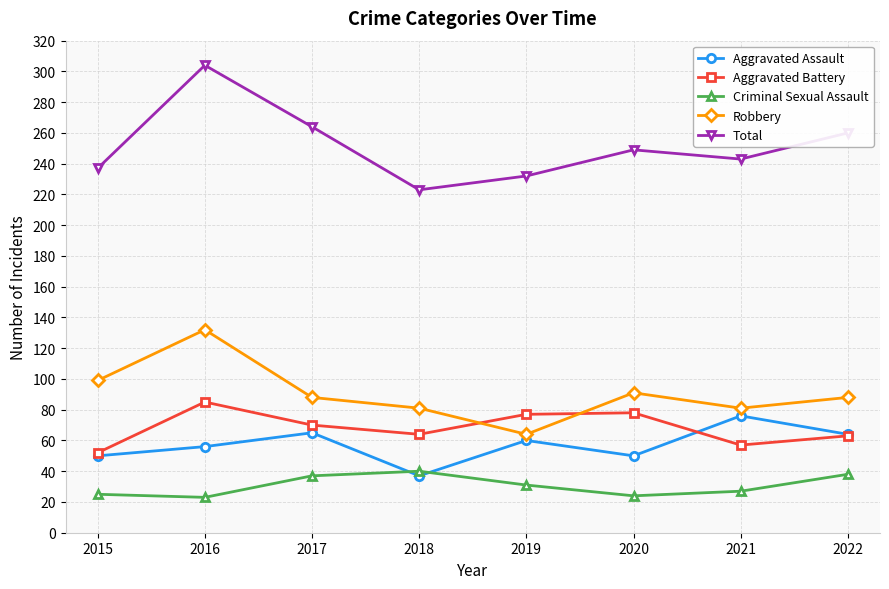

The value of Robbery at 2016 is 132. True or false?

True